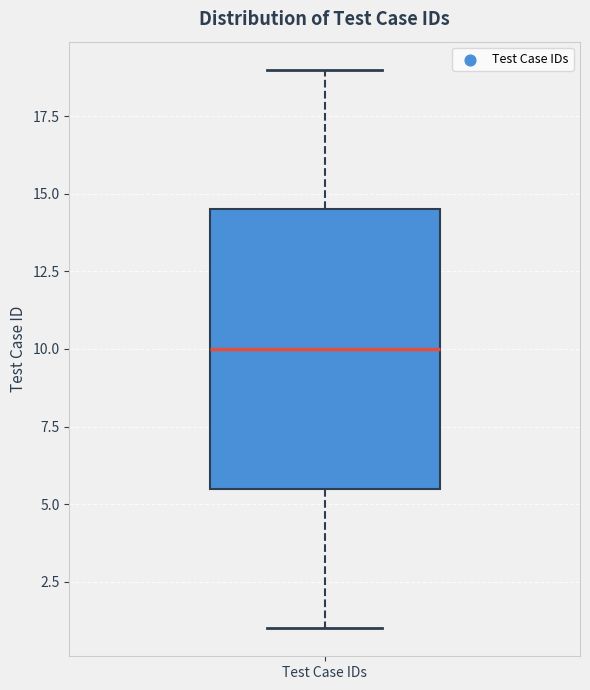

Read this box plot against the y-axis: the position of the median line, the range covered by the box, and the ends of both whiskers. The values are not printed on the chart, so give them approximately, as read against the axis.

median 10.0, box 5.5 to 14.5, whiskers 1.0 to 19.0